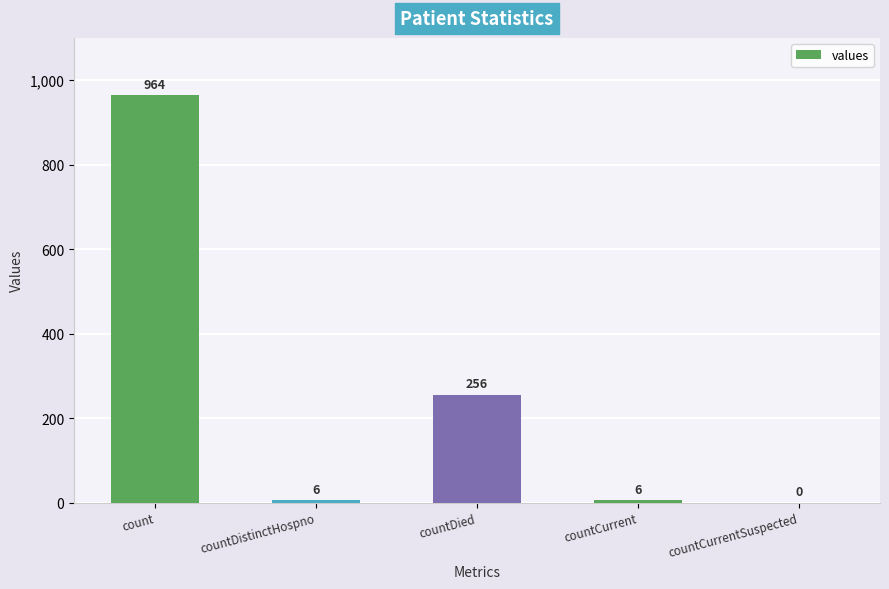

Reading left to right, extract all data points from this chart.

count=964	countDistinctHospno=6	countDied=256	countCurrent=6	countCurrentSuspected=0